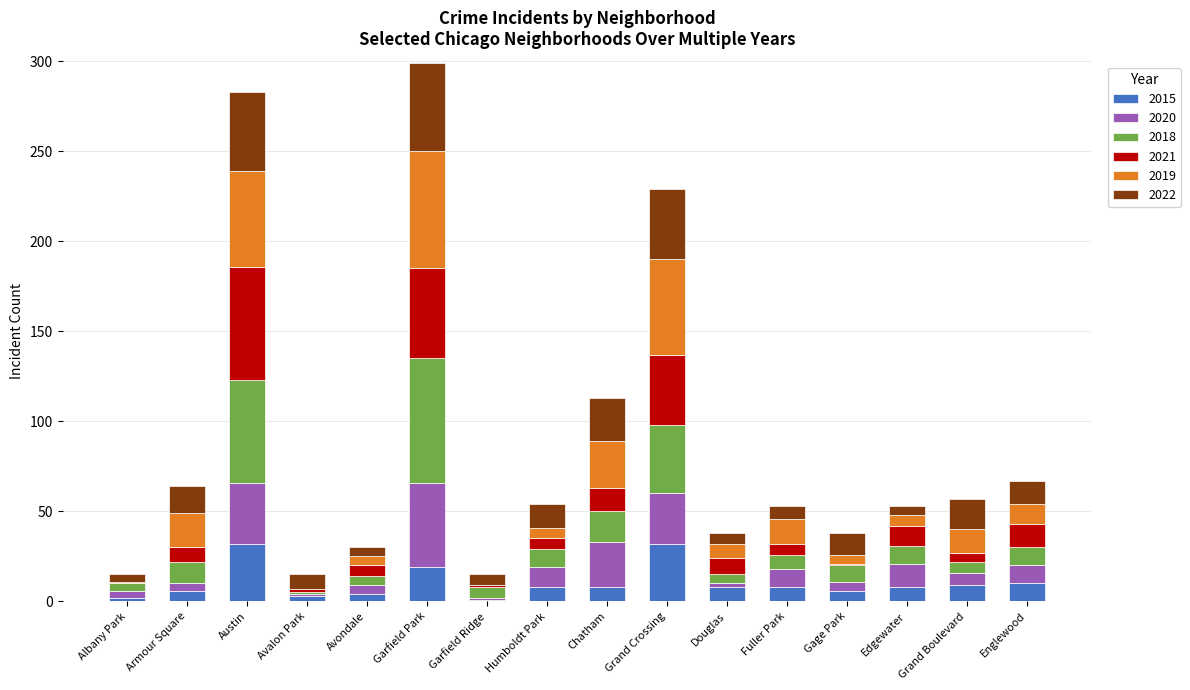

The 2015 series shows 54 at Grand Crossing. True or false?

False